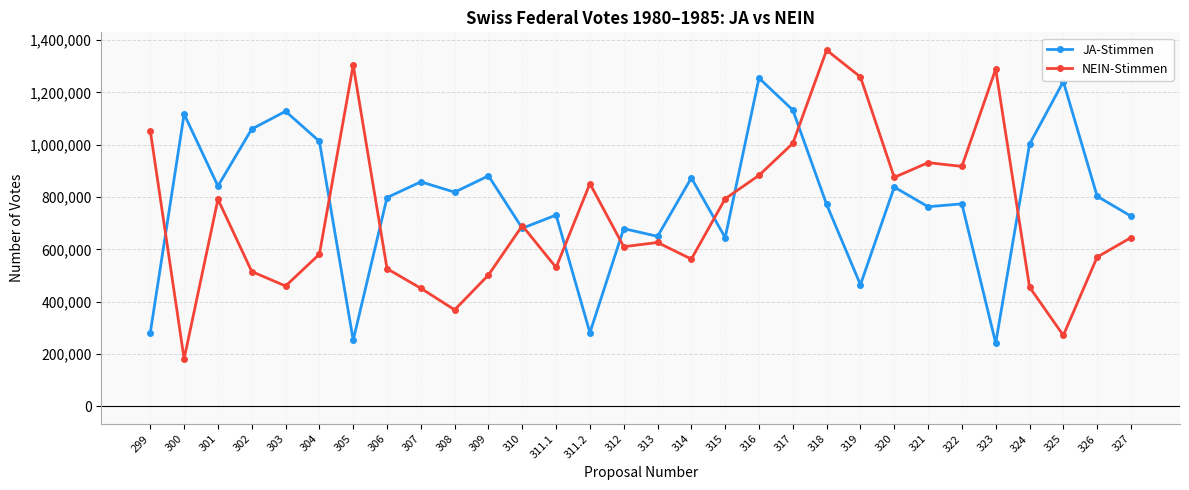

Which series has the widest spread of values?

NEIN-Stimmen